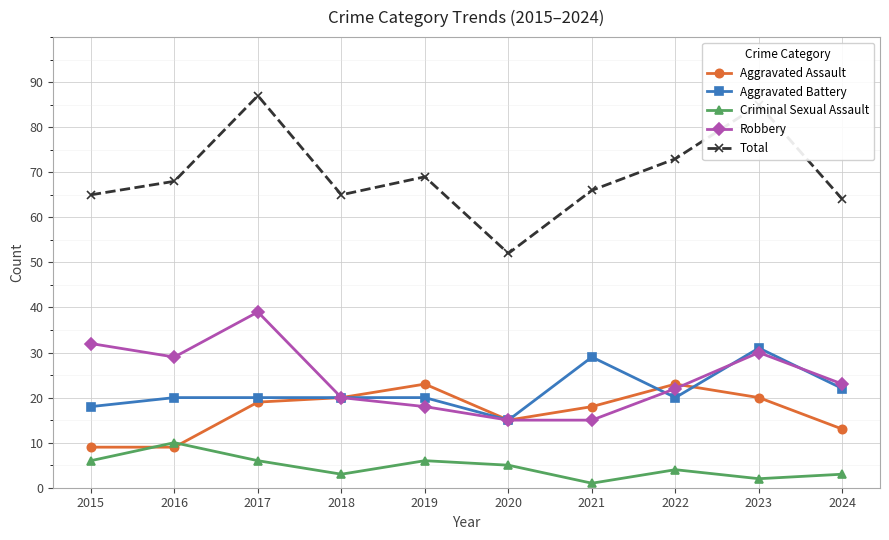

True or false: Total has a value of 87 at 2024.

False